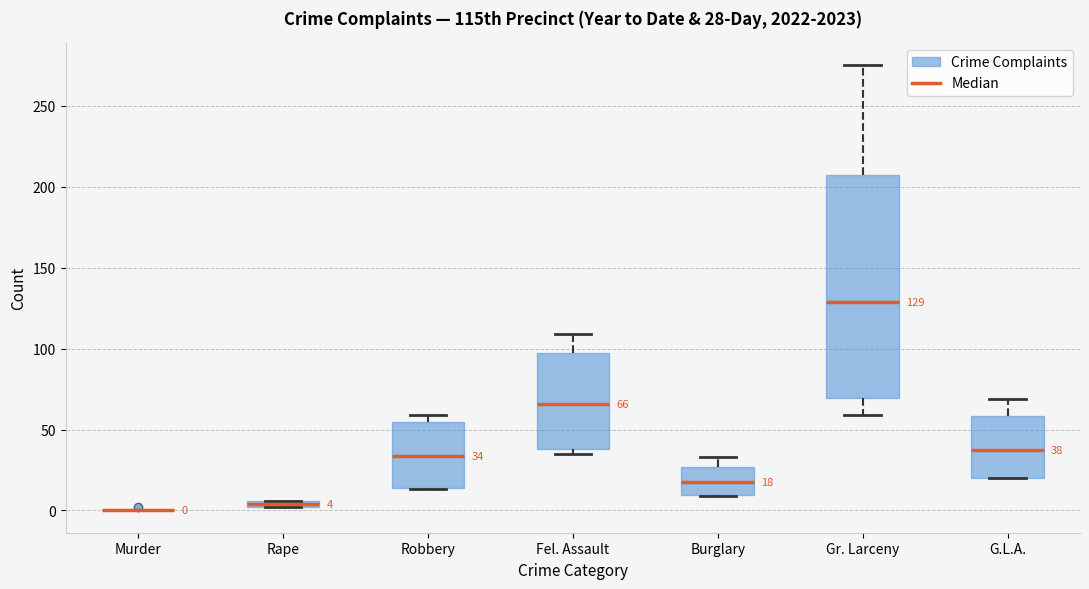

Comparing the boxes themselves (not the whiskers), which one is the tallest?

Gr. Larceny